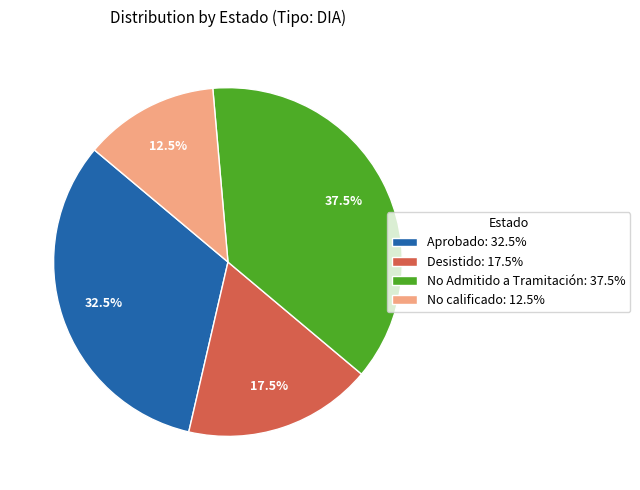

Rank the categories by value from highest to lowest.

No Admitido a Tramitación: 37.5%, Aprobado: 32.5%, Desistido: 17.5%, No calificado: 12.5%